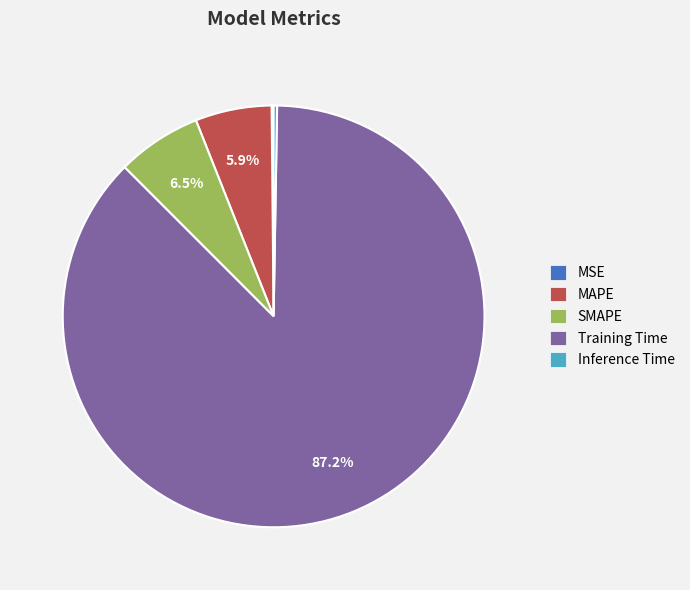

What portion of the pie excludes MAPE?

94.1%